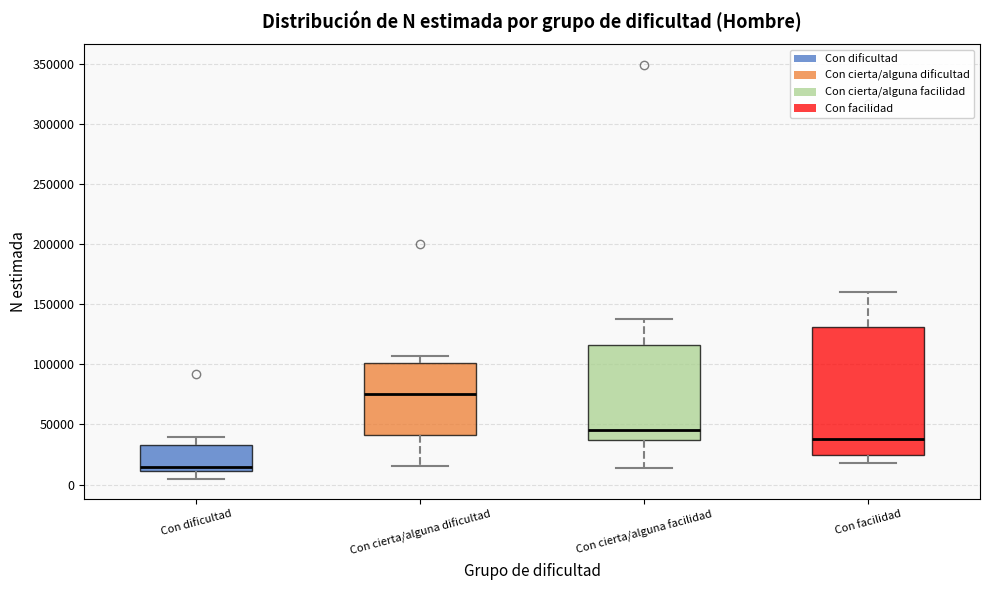

Which box has the lowest median line?

Con dificultad